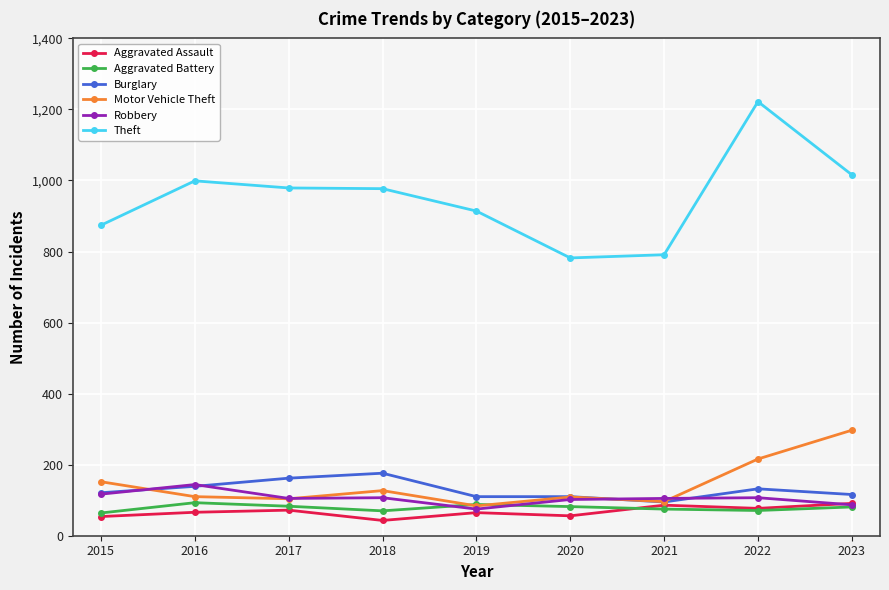

True or false: Aggravated Battery and Burglary cross at least once.

False